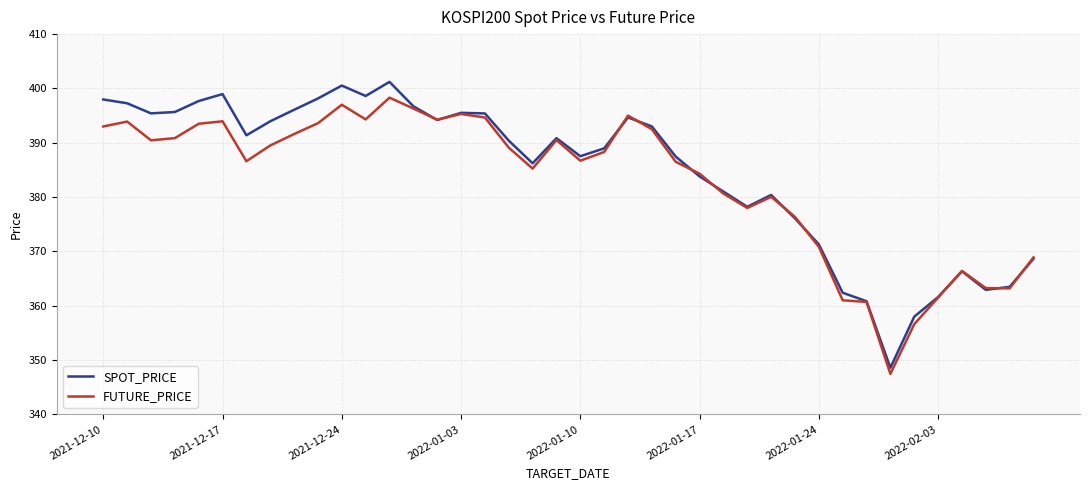

How many values in the SPOT_PRICE series exceed 390?

21